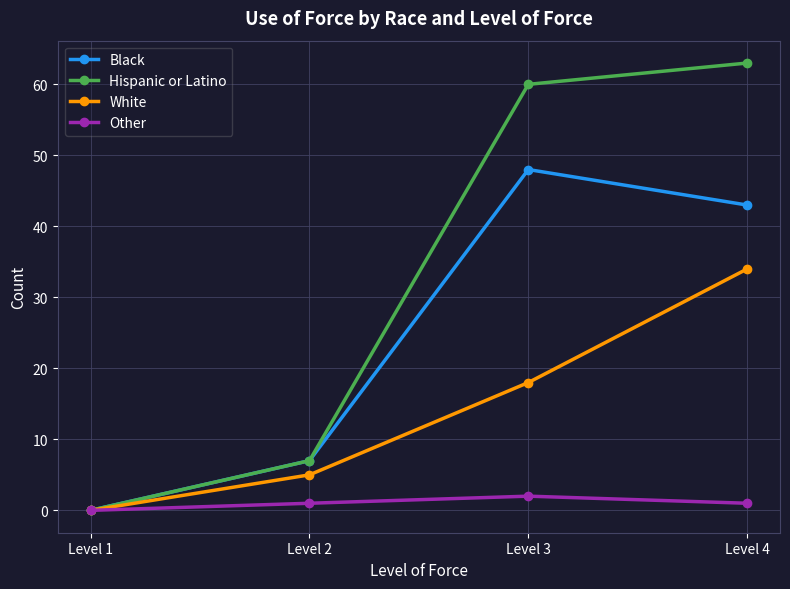

Does the chart have visible grid lines?

Yes